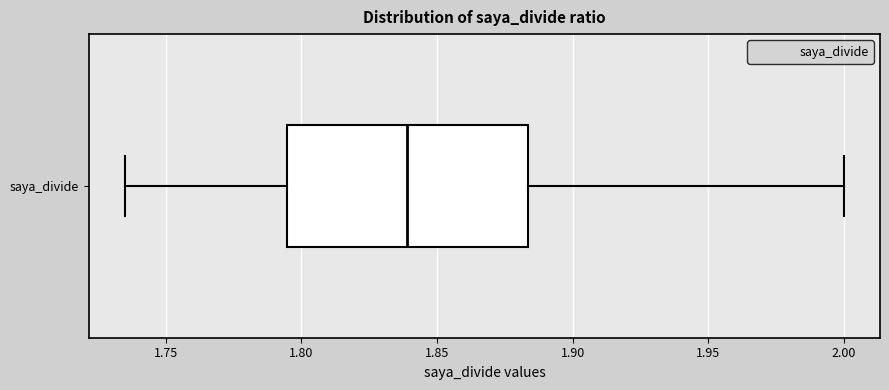

Read this box plot against the x-axis: the position of the median line, the range covered by the box, and the ends of both whiskers. The values are not printed on the chart, so give them approximately, as read against the axis.

median 1.840, box 1.795 to 1.885, whiskers 1.735 to 2.000